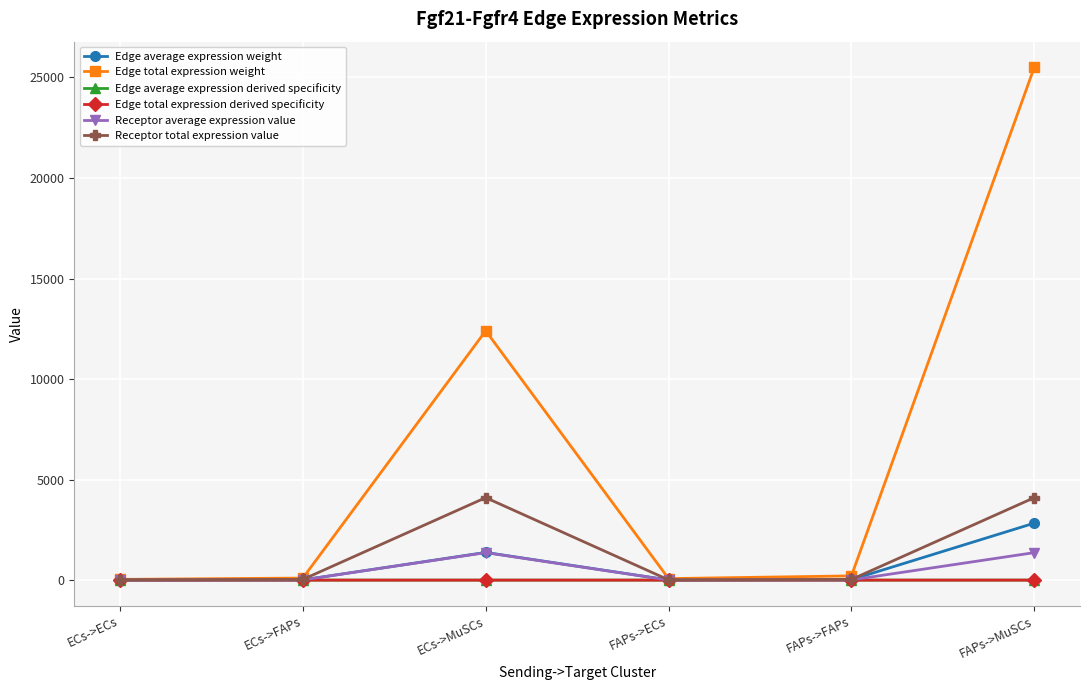

How many values in the Edge total expression weight series exceed 210?

3